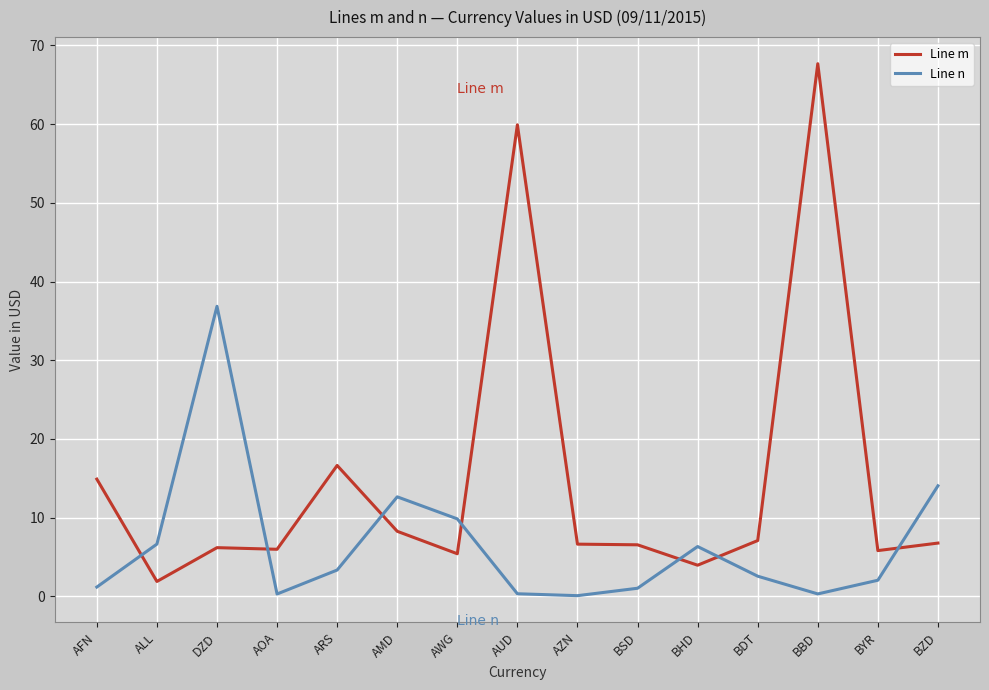

At AWG, list the series in order from smallest to largest.

Line m, Line n